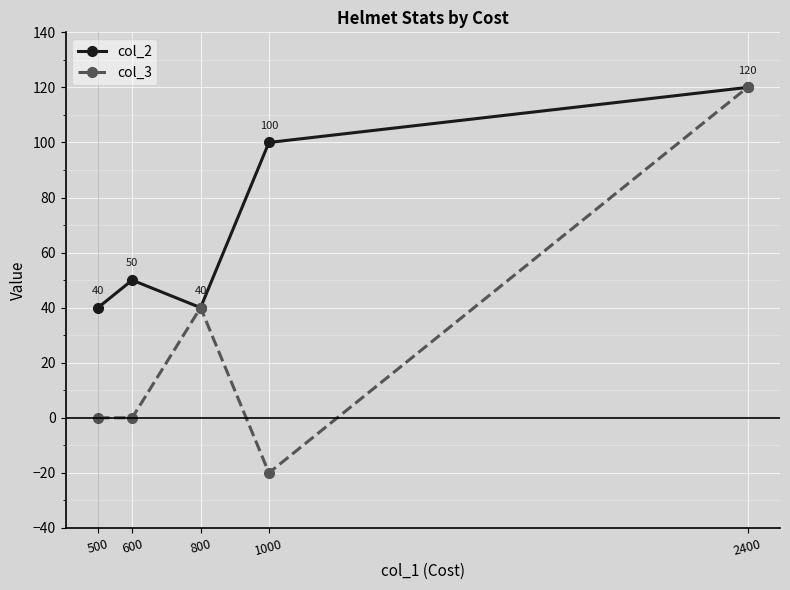

What is the lowest value of the col_3 series?

-20